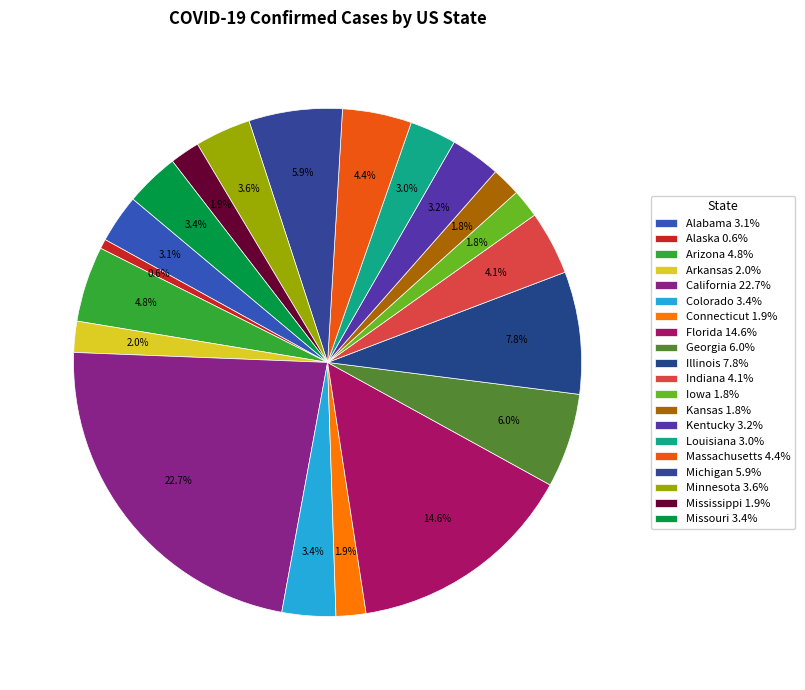

Is there a majority slice in this chart?

No